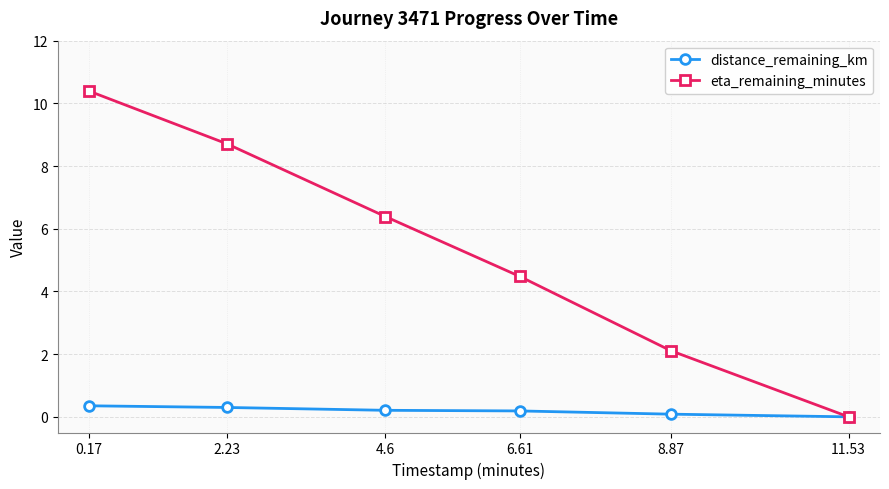

At which label is eta_remaining_minutes closest to 5?

6.61